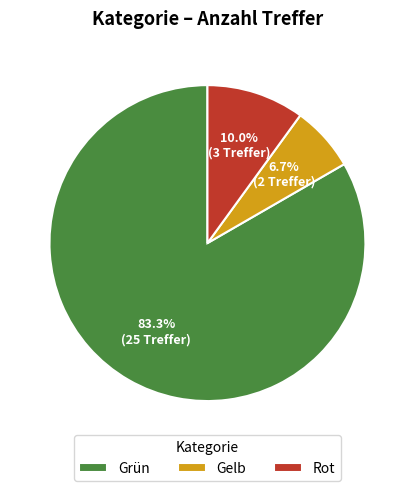

Which slice is the largest?

Grün